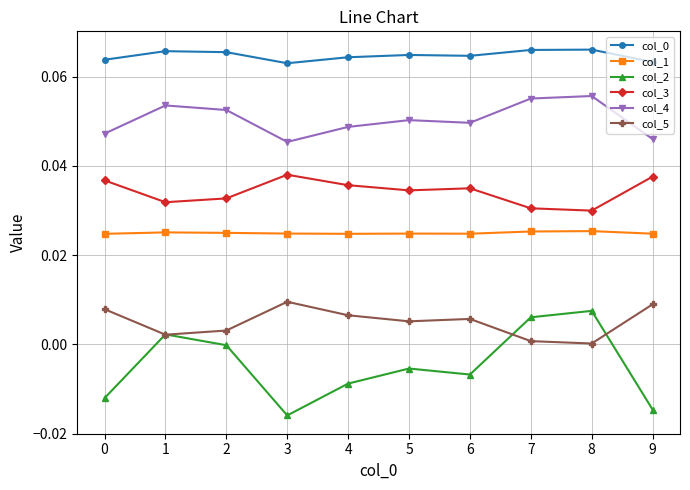

The value of col_2 at 1 is 0.0. True or false?

True